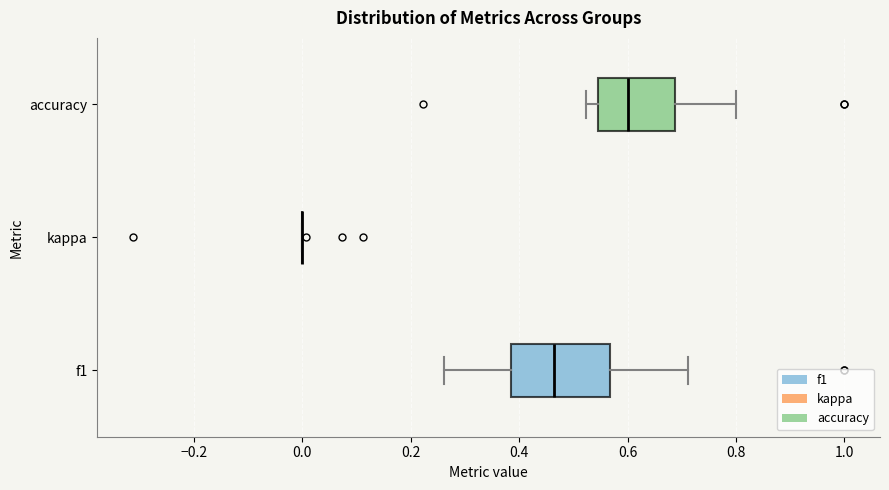

Reading bottom to top, read every box against the x-axis: the position of its median line, the range the box covers, and the ends of its whiskers. The values are not printed on the chart, so give them approximately, as read against the axis.

f1: median 0.46, box 0.38 to 0.56, whiskers 0.26 to 0.72
kappa: box collapsed to a line at 0.00, whiskers 0.00 to 0.00
accuracy: median 0.60, box 0.54 to 0.68, whiskers 0.52 to 0.80